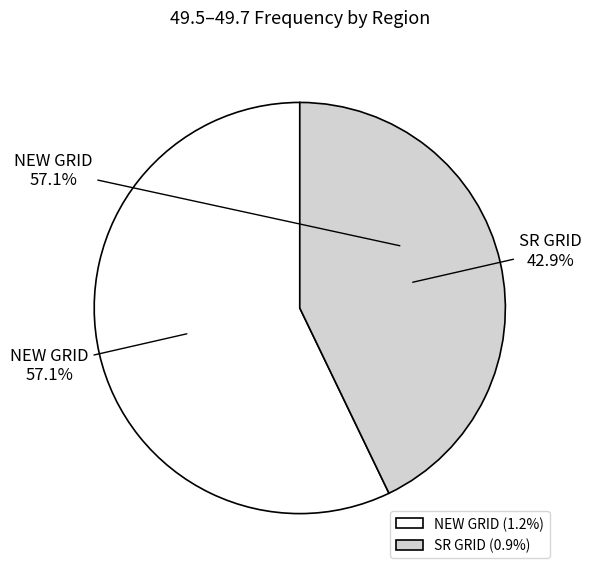

What is the total percentage of NEW GRID and SR GRID?

100.0%